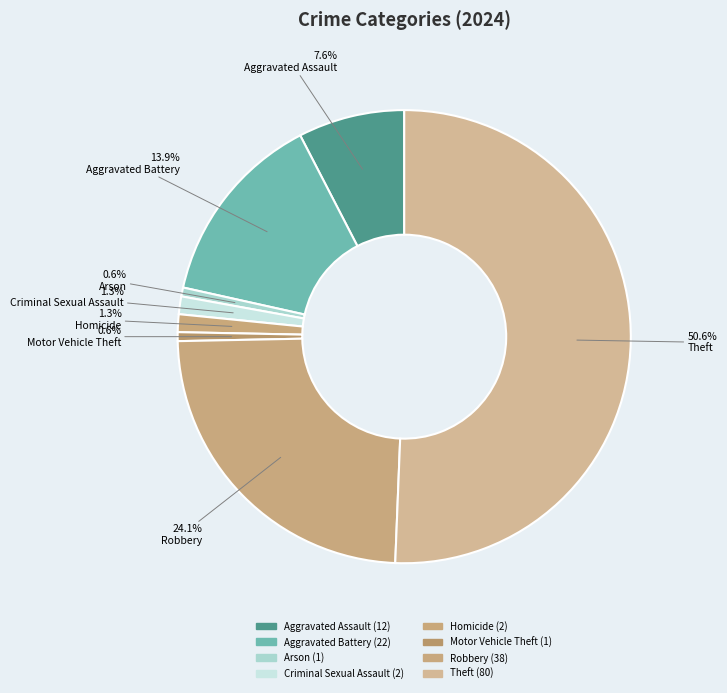

Count the number of slices in the pie.

8